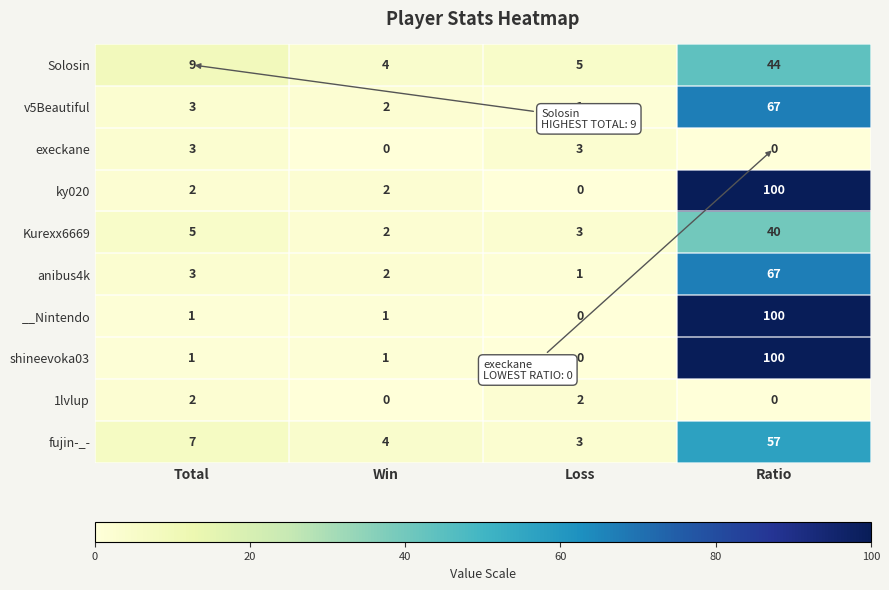

What is the difference between the highest and lowest values at Ratio?

100